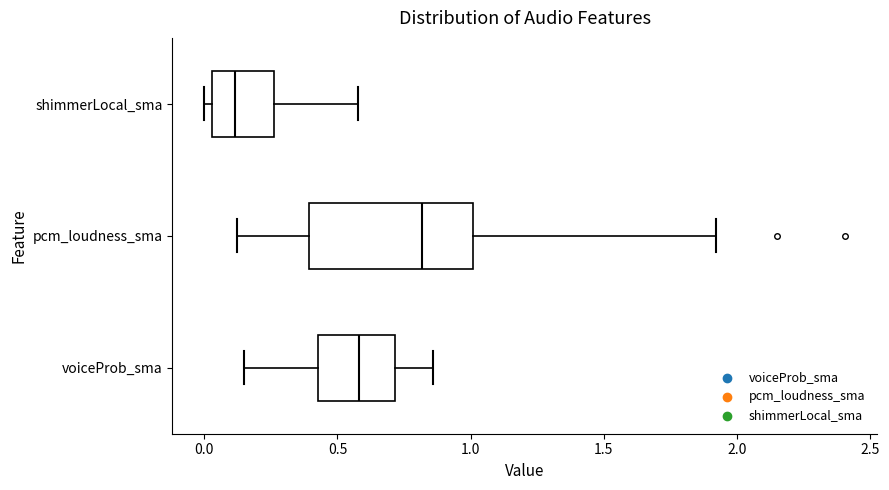

Where does the left whisker of the box for pcm_loudness_sma end on the x-axis? The values are not printed on the chart, so give them approximately, as read against the axis.

0.10